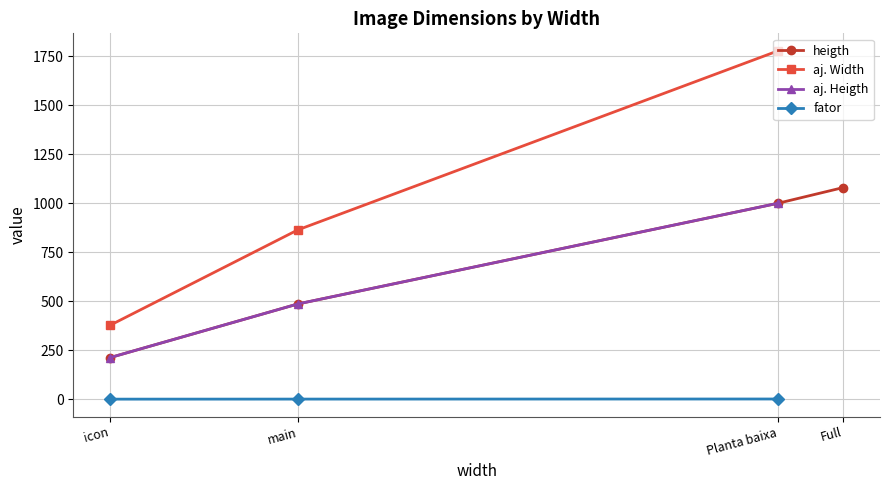

What is the sum of all values?

2778